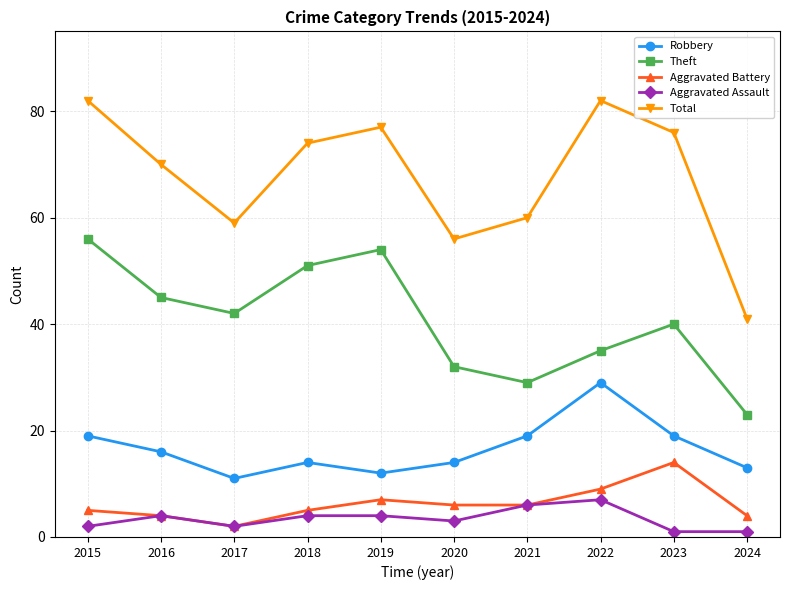

What are all the series names shown in the legend?

Robbery, Theft, Aggravated Battery, Aggravated Assault, Total